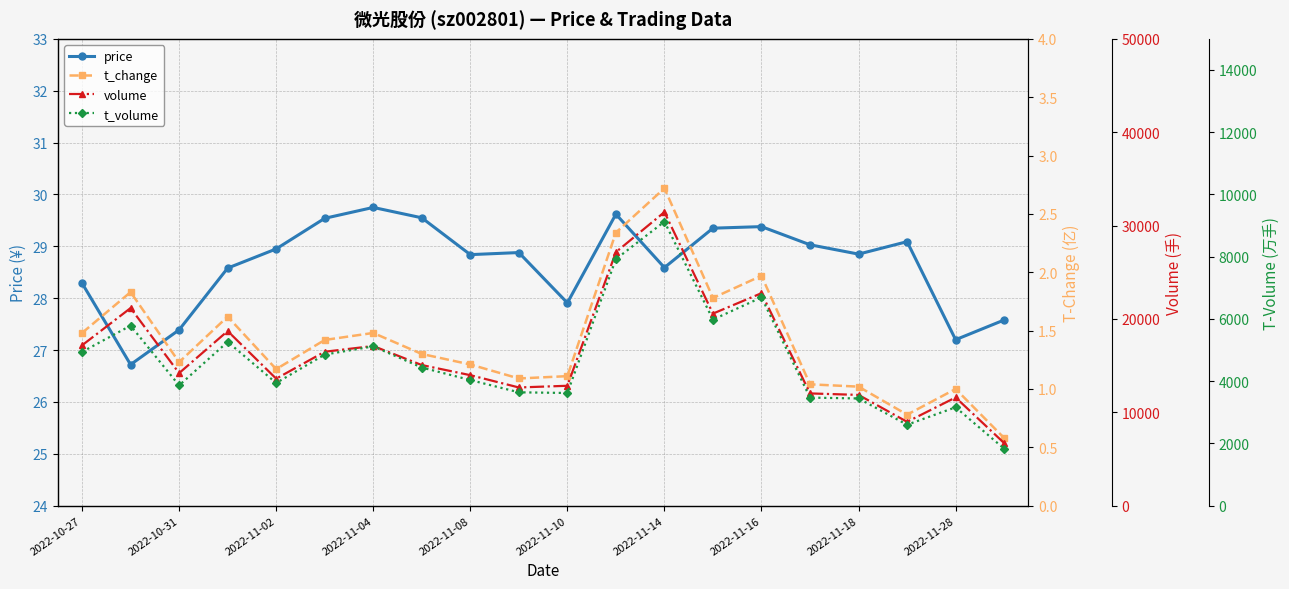

What is the maximum value shown in the chart?

31445.0